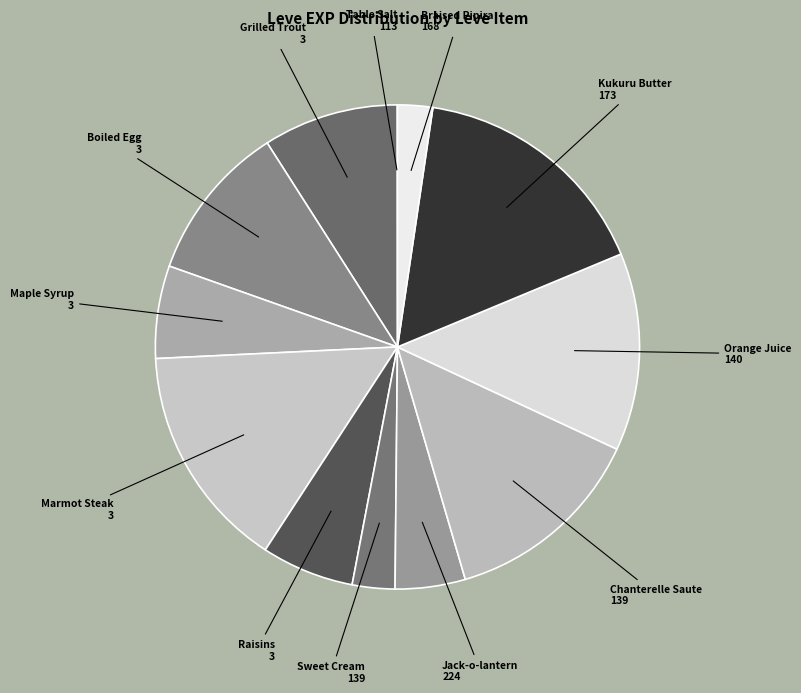

Is the sum of Maple Syrup and Braised Pipira greater than half?

No